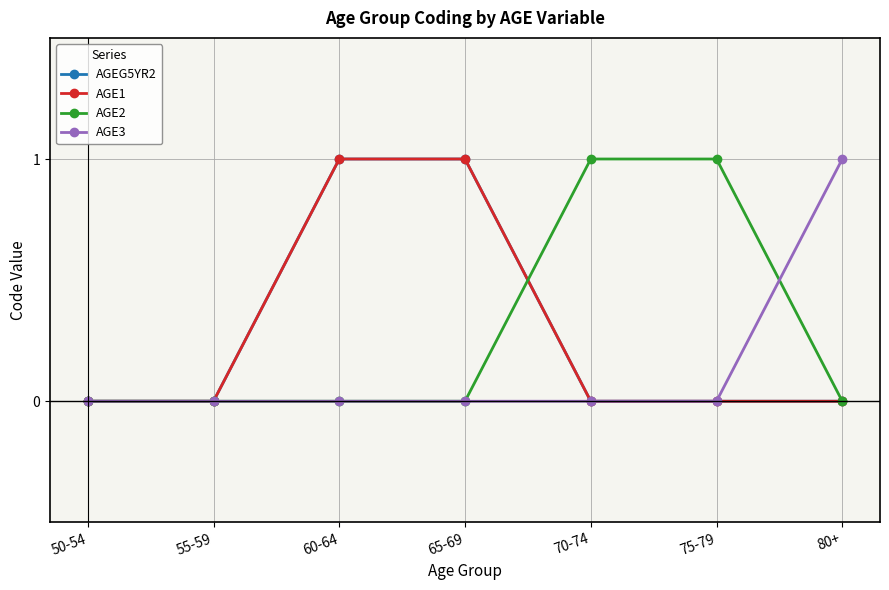

What is the value of the AGE3 point at the 7th from the left?

1